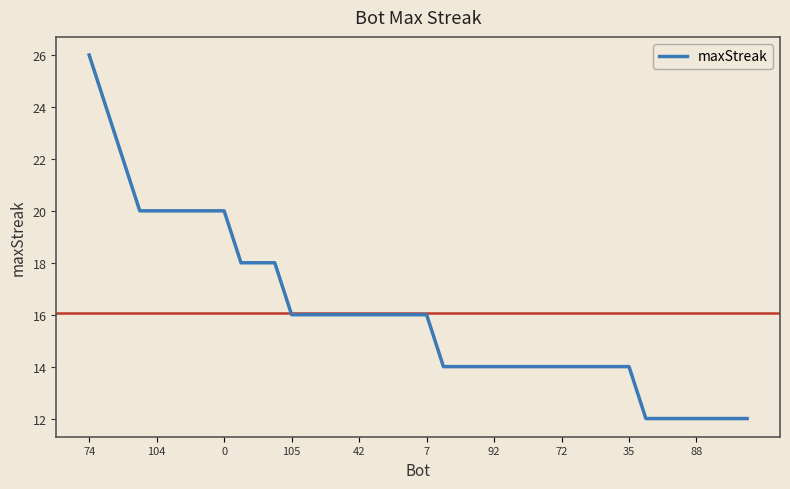

What is the minimum value shown in the chart?

12